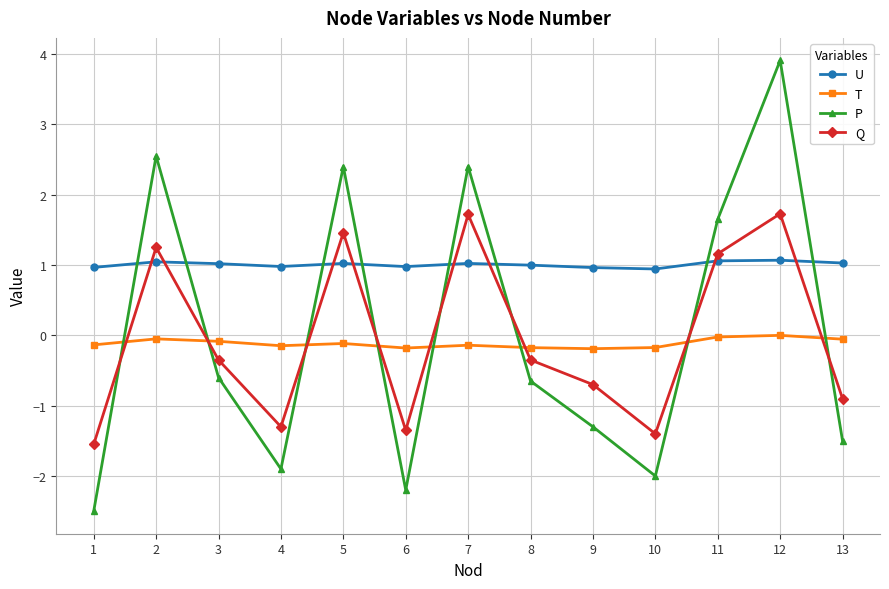

What is the lowest value of the U series?

0.9